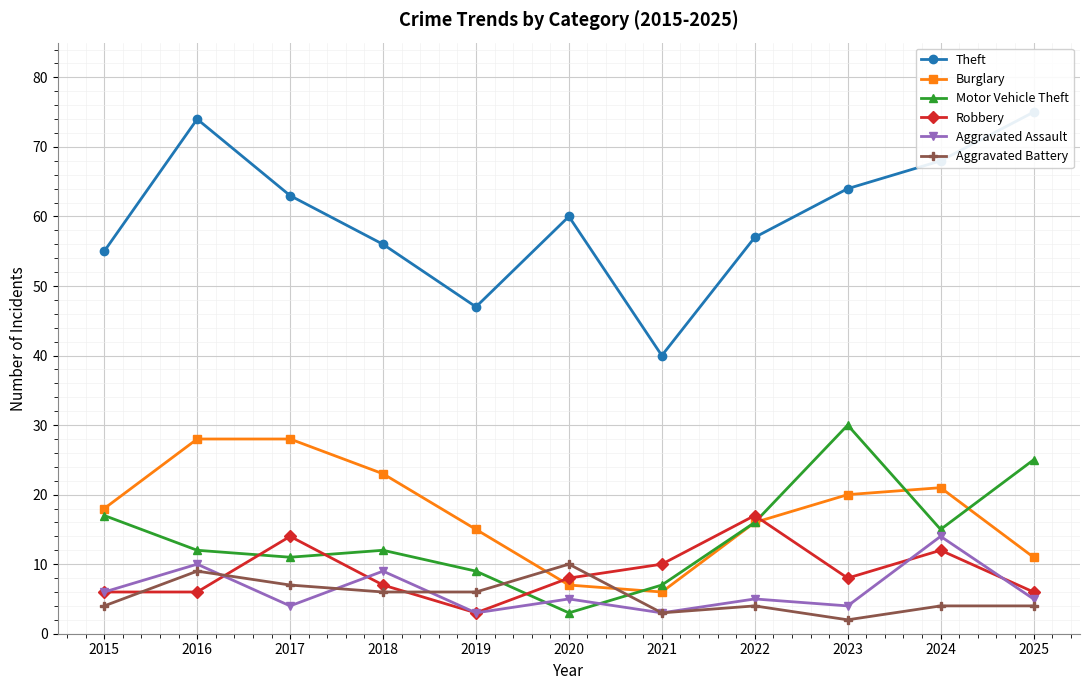

Reading left to right, extract all data points from this chart.

Theft: 2015=55	2016=74	2017=63	2018=56	2019=47	2020=60	2021=40	2022=57	2023=64	2024=68	2025=75
Burglary: 2015=18	2016=28	2017=28	2018=23	2019=15	2020=7	2021=6	2022=16	2023=20	2024=21	2025=11
Motor Vehicle Theft: 2015=17	2016=12	2017=11	2018=12	2019=9	2020=3	2021=7	2022=16	2023=30	2024=15	2025=25
Robbery: 2015=6	2016=6	2017=14	2018=7	2019=3	2020=8	2021=10	2022=17	2023=8	2024=12	2025=6
Aggravated Assault: 2015=6	2016=10	2017=4	2018=9	2019=3	2020=5	2021=3	2022=5	2023=4	2024=14	2025=5
Aggravated Battery: 2015=4	2016=9	2017=7	2018=6	2019=6	2020=10	2021=3	2022=4	2023=2	2024=4	2025=4